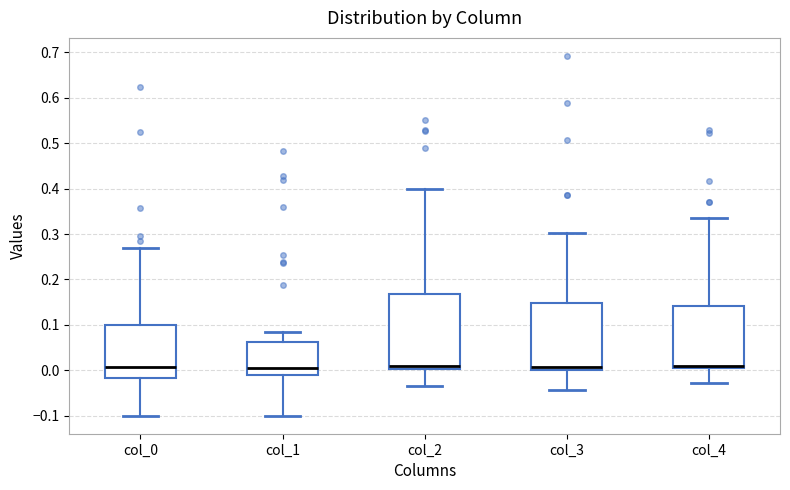

Reading left to right, read every box against the y-axis: the position of its median line, the range the box covers, and the ends of its whiskers. The values are not printed on the chart, so give them approximately, as read against the axis.

col_0: median 0.01, box -0.02 to 0.10, whiskers -0.10 to 0.27
col_1: median 0.00, box -0.01 to 0.06, whiskers -0.10 to 0.09
col_2: median 0.01, box 0.00 to 0.17, whiskers -0.04 to 0.40
col_3: median 0.01, box 0.00 to 0.15, whiskers -0.04 to 0.30
col_4: median 0.01, box 0.00 to 0.14, whiskers -0.03 to 0.34